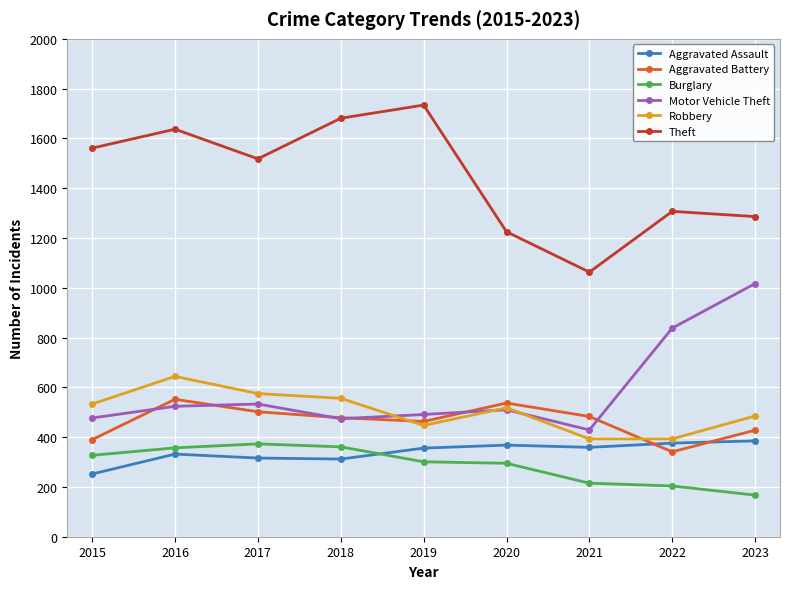

The value of Theft at 2023 is 1286. True or false?

True